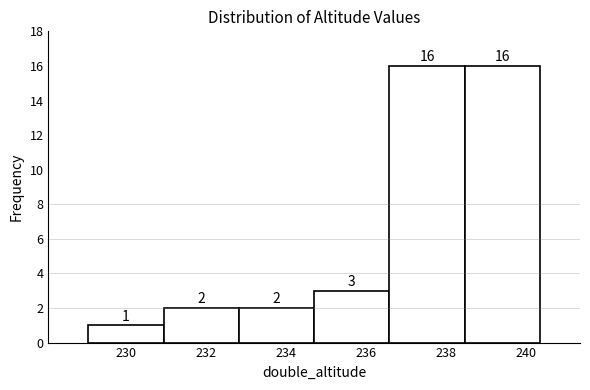

How tall is the bar that spans 234.8 to 236.6 on the x-axis? The bar edges are not printed on the chart, so give them approximately, as read against the axis.

3